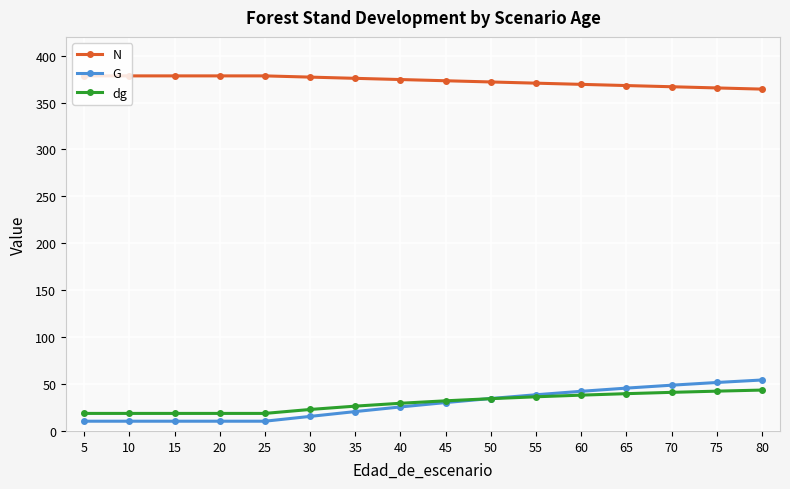

What is the value of the N point at the 13th from the left?

368.1